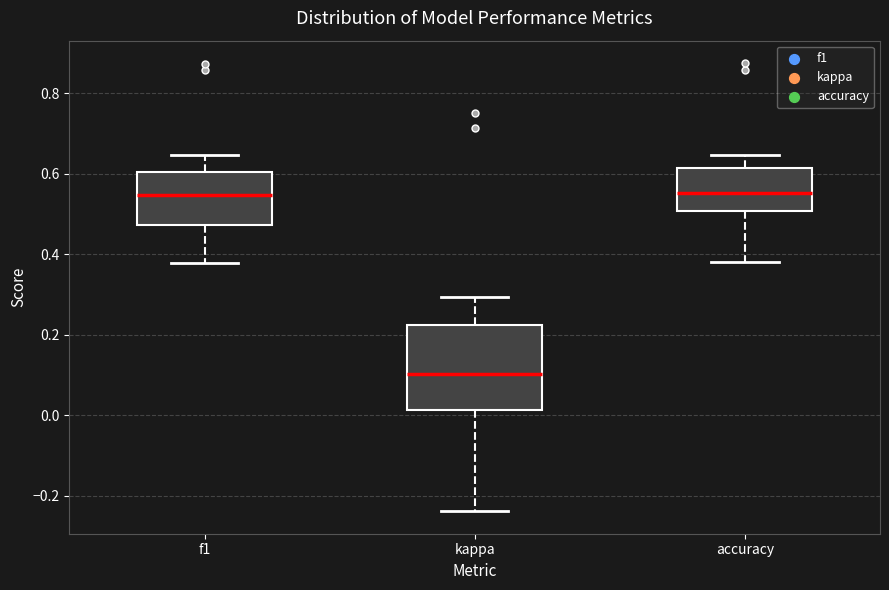

Where is the lower edge of the box for kappa on the y-axis? The values are not printed on the chart, so give them approximately, as read against the axis.

0.02